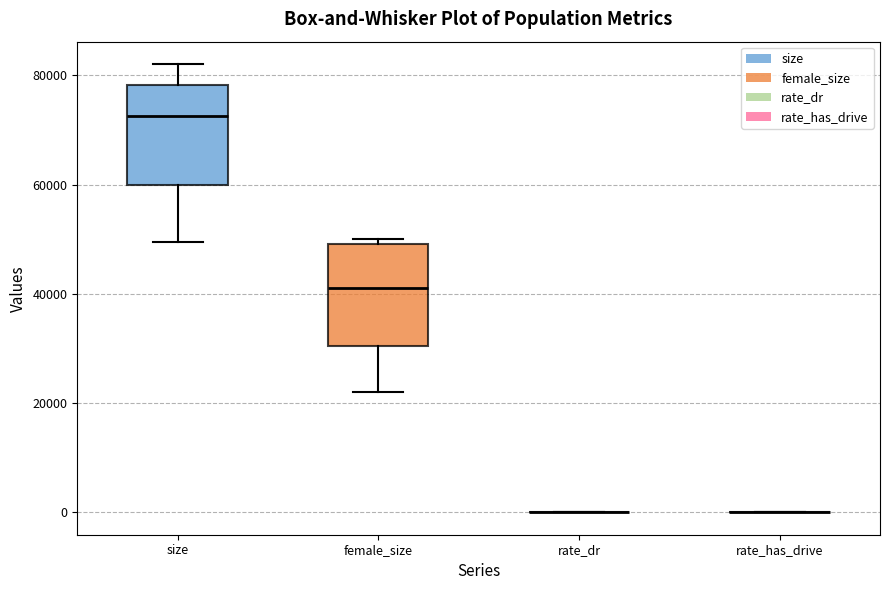

Reading left to right, read every box against the y-axis: the position of its median line, the range the box covers, and the ends of its whiskers. The values are not printed on the chart, so give them approximately, as read against the axis.

size: median 72000, box 60000 to 78000, whiskers 50000 to 82000
female_size: median 42000, box 30000 to 50000, whiskers 22000 to 50000 (just above the box's upper edge)
rate_dr: box collapsed to a line at 0, whiskers 0 to 0
rate_has_drive: box collapsed to a line at 0, whiskers 0 to 0